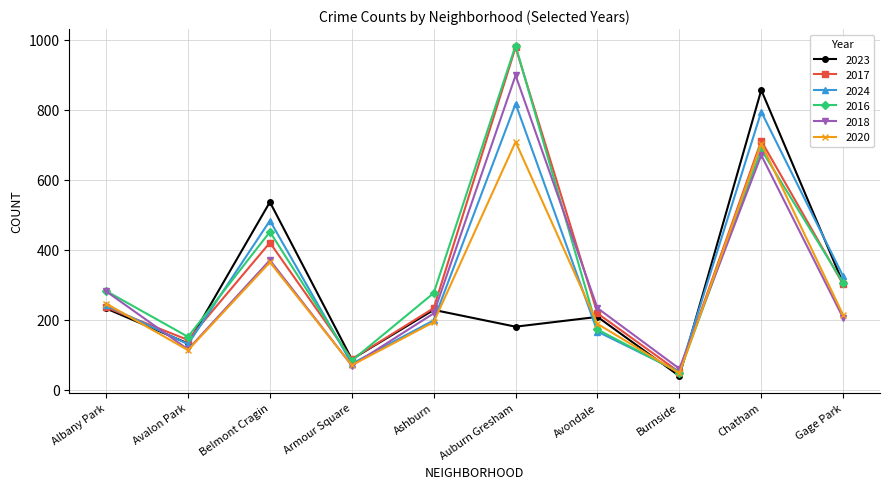

True or false: 2020 has a value of 84 at Gage Park.

False